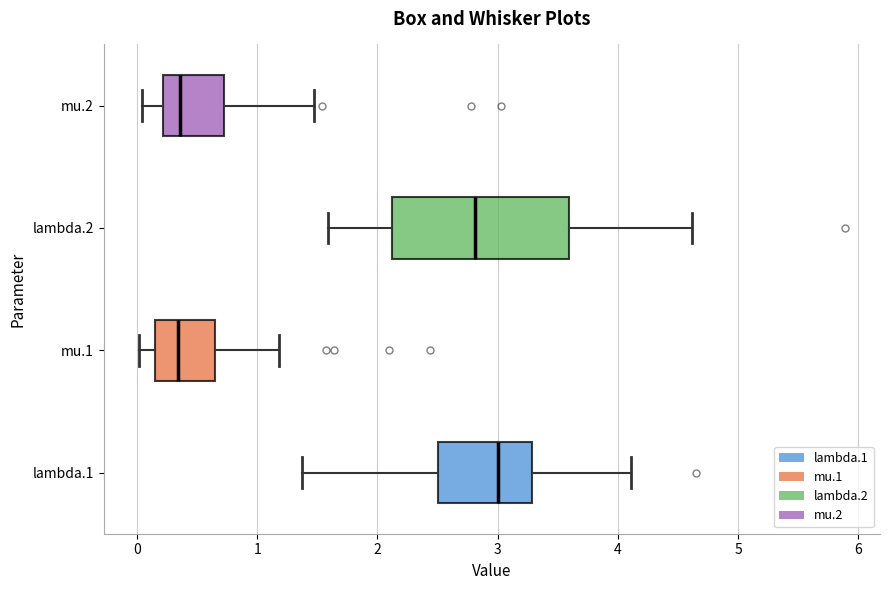

Reading bottom to top, transcribe this box plot: for each box, give where its median line is, the range the box spans, and where its two whiskers end, as read against the x-axis. The values are not printed on the chart, so give them approximately, as read against the axis.

lambda.1: median 3.0, box 2.5 to 3.3, whiskers 1.4 to 4.1
mu.1: median 0.3, box 0.2 to 0.7, whiskers 0.0 to 1.2
lambda.2: median 2.8, box 2.1 to 3.6, whiskers 1.6 to 4.6
mu.2: median 0.4, box 0.2 to 0.7, whiskers 0.0 to 1.5